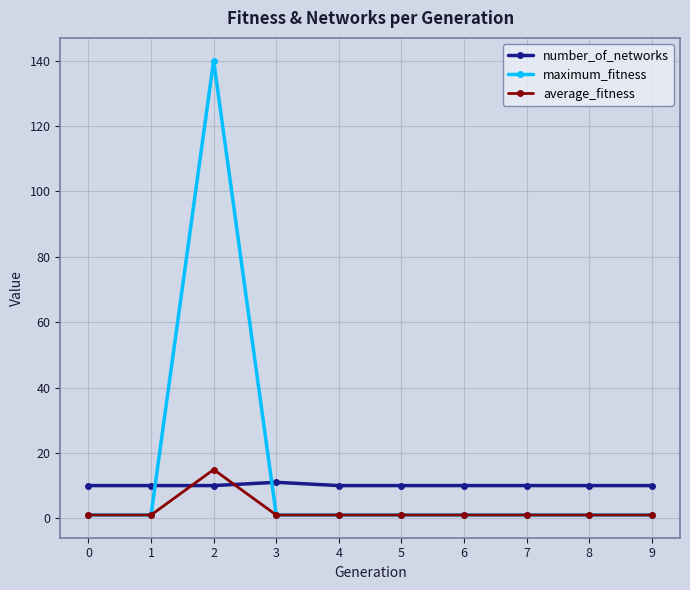

At which category does the chart reach its peak across all series?

2